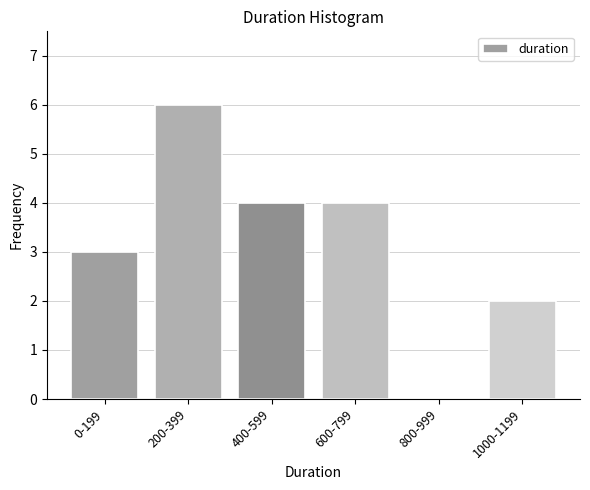

Reading left to right, list all the values displayed in this chart.

0-199=3	200-399=6	400-599=4	600-799=4	800-999=0	1000-1199=2